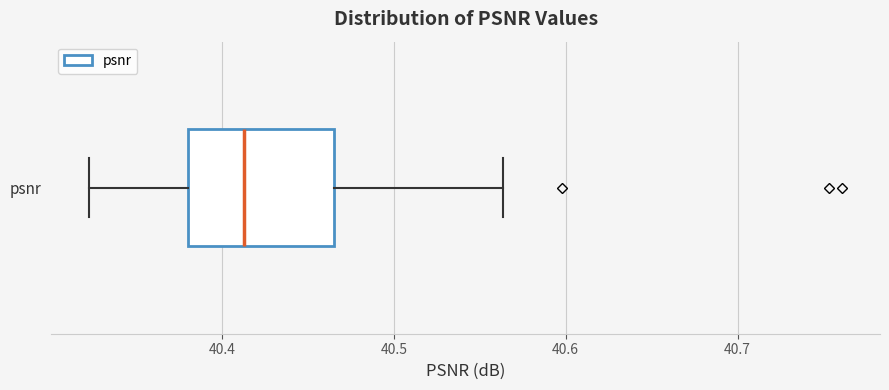

Read this box plot against the x-axis: the position of the median line, the range covered by the box, and the ends of both whiskers. The values are not printed on the chart, so give them approximately, as read against the axis.

median 40.41, box 40.38 to 40.46, whiskers 40.32 to 40.56